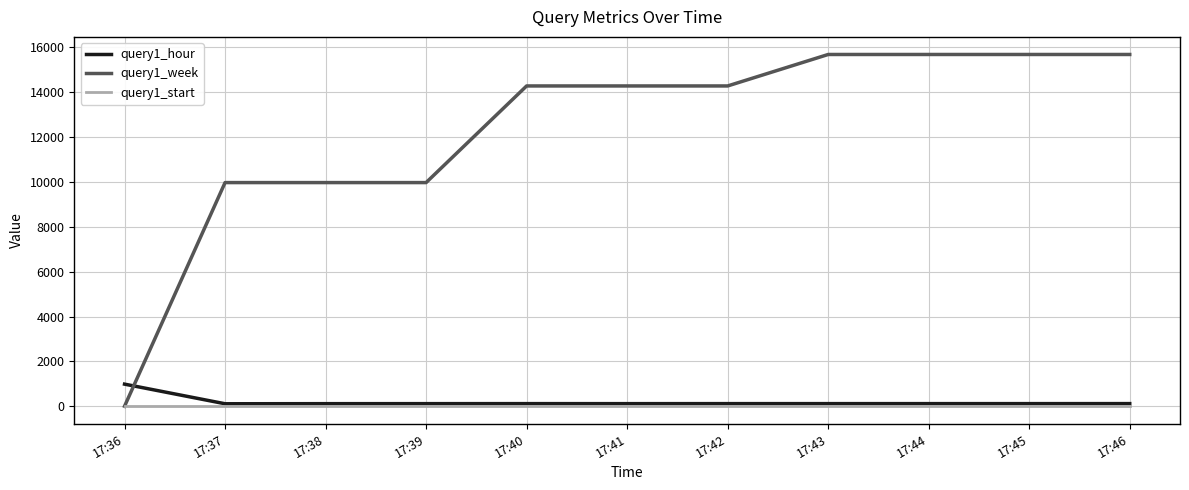

Which series has the largest total across all categories?

query1_week